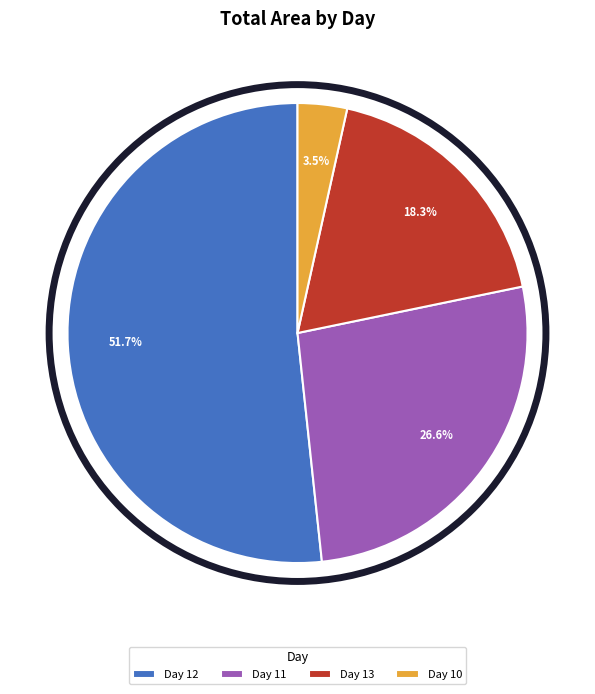

How much of the chart is everything except Day 11?

73.4%